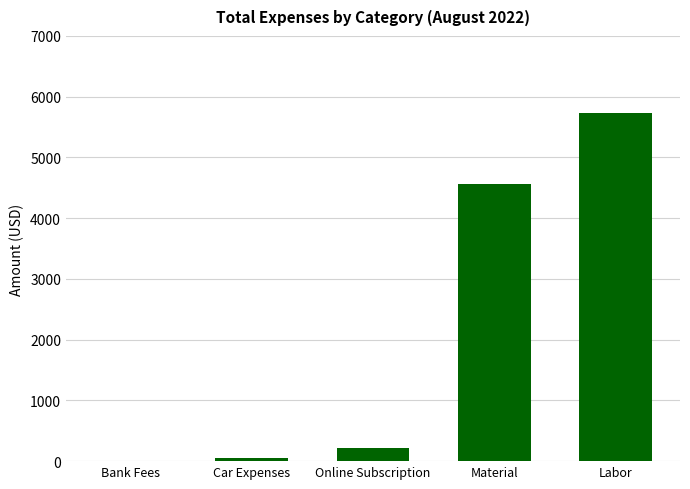

Reading left to right, transcribe all the data shown in this chart.

10.0	50.0	213.2	4559.0	5724.0